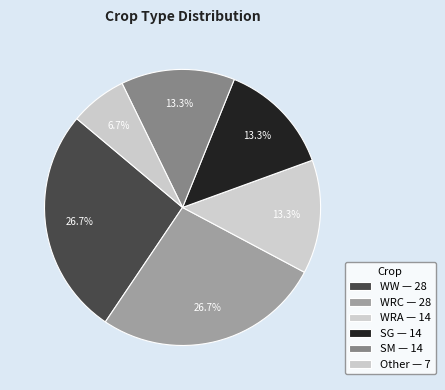

Count the number of slices in the pie.

6